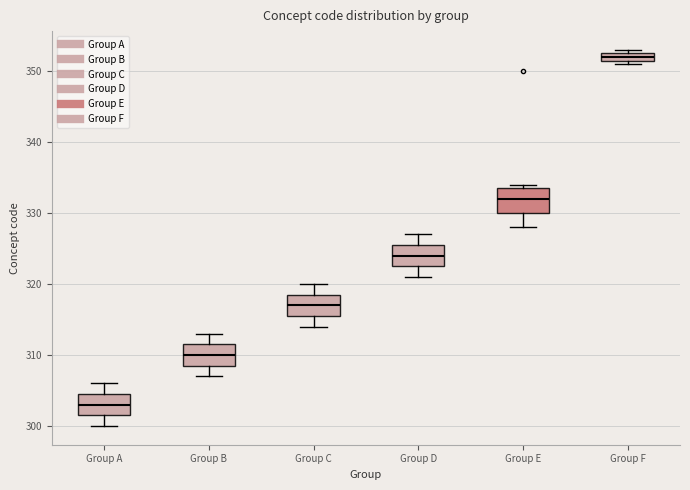

Where is the lower edge of the box for Group E on the y-axis? The values are not printed on the chart, so give them approximately, as read against the axis.

330